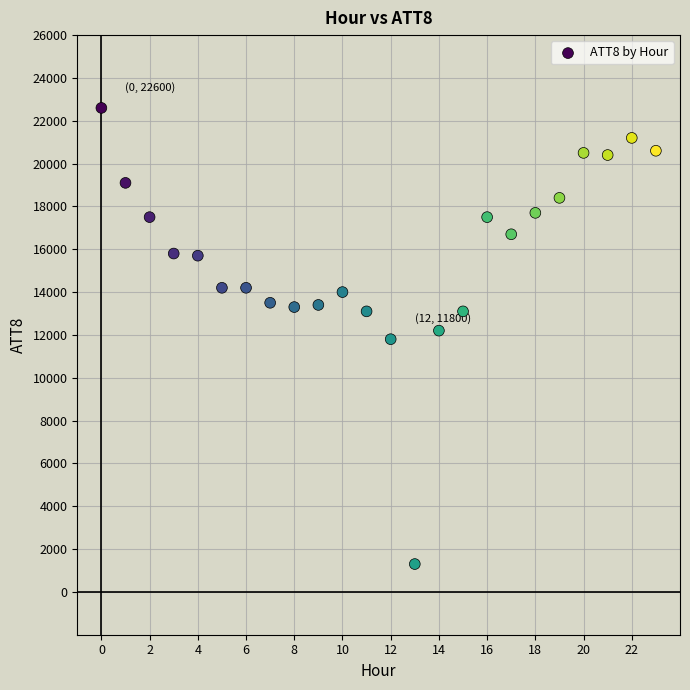

What is the range of Y values (max minus min)?

21300